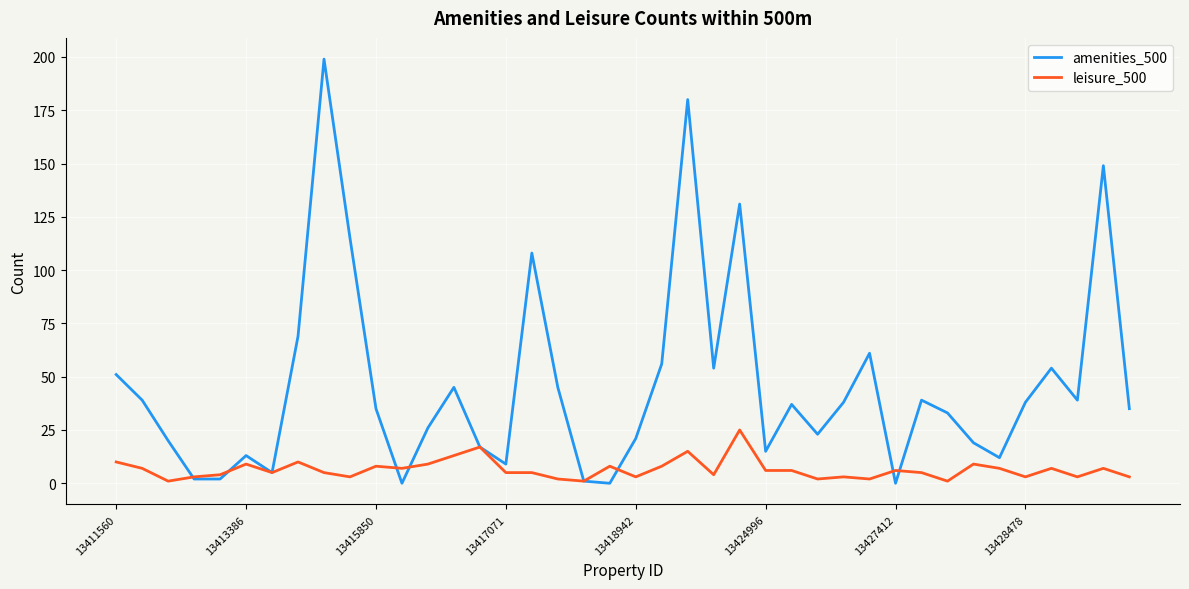

Which series has the largest range (max minus min)?

amenities_500